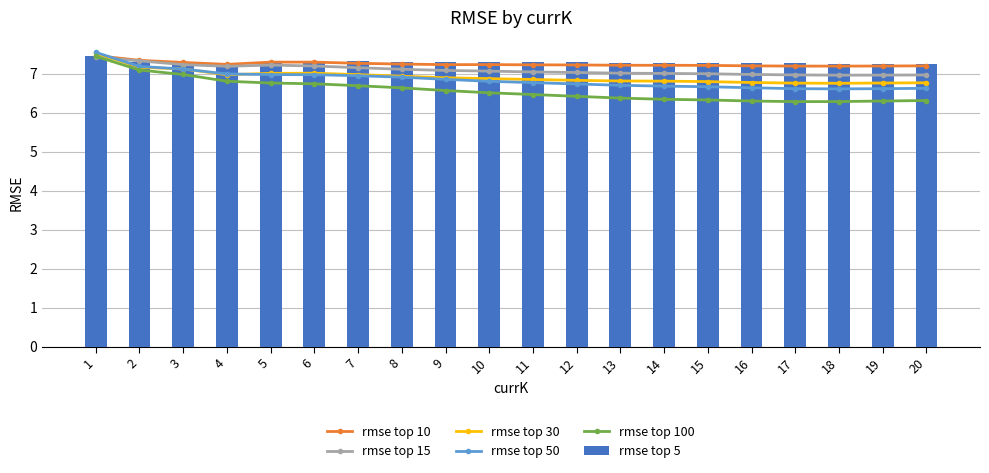

The value of rmse top 5 at 17 is 4.8. True or false?

False